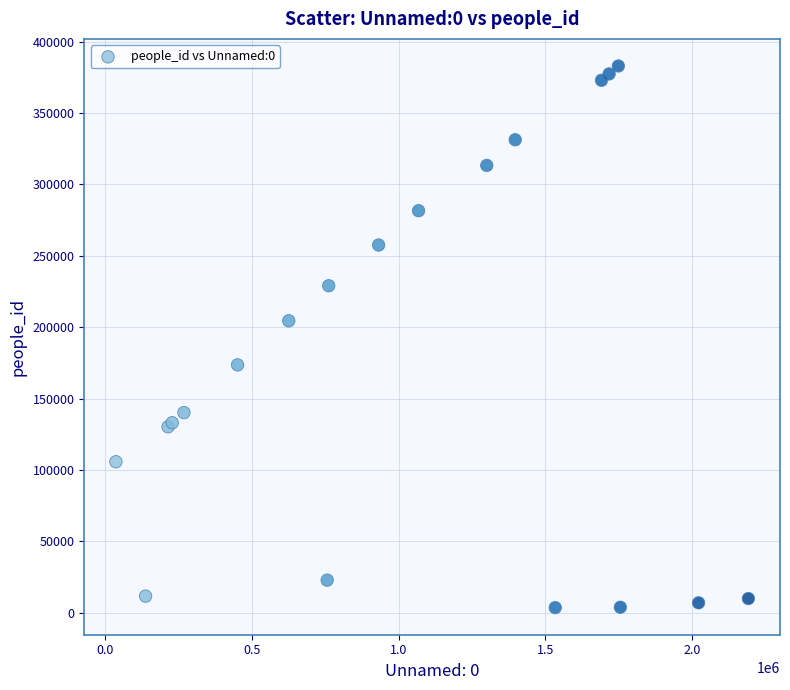

What Y value in the scatter plot is closest to 193254?

204456